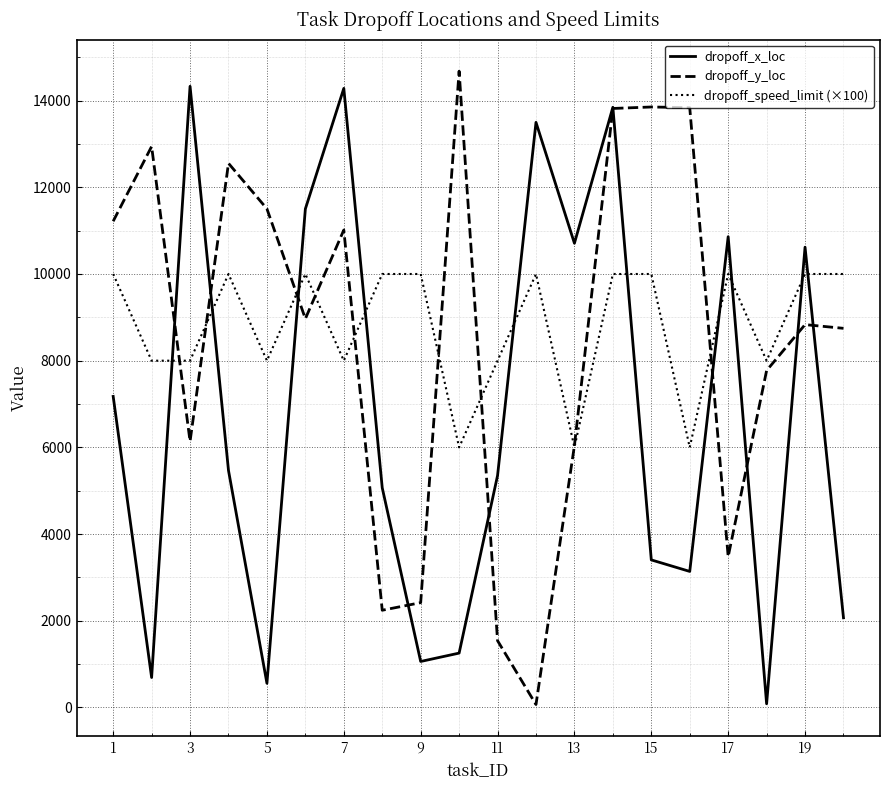

What is the sum of all dropoff_x_loc values?

134969.4